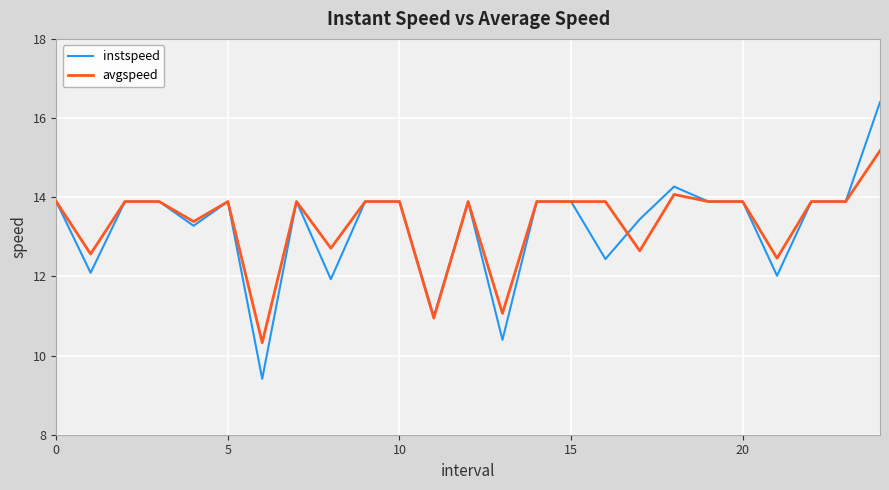

What is the minimum value for avgspeed?

10.3